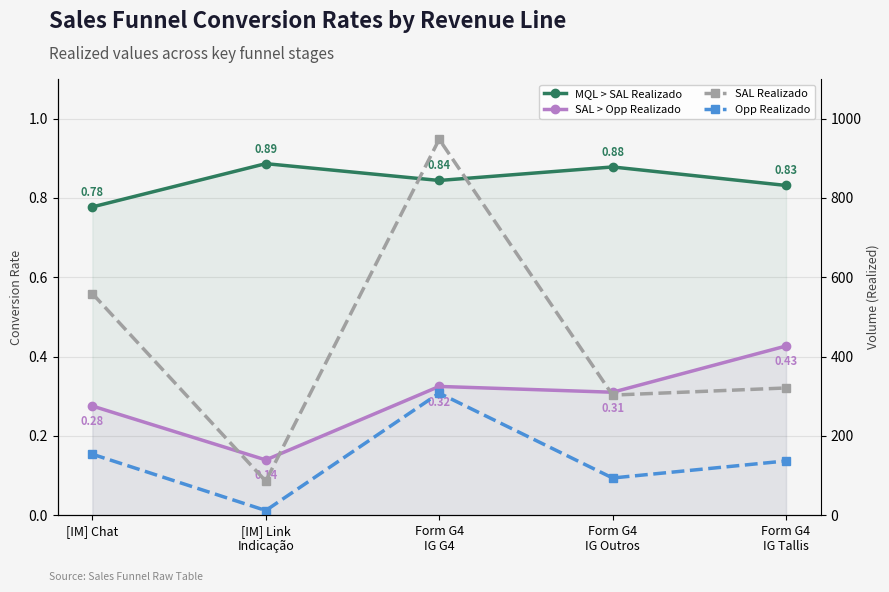

What is the sum of all Opp Realizado values?

705.0